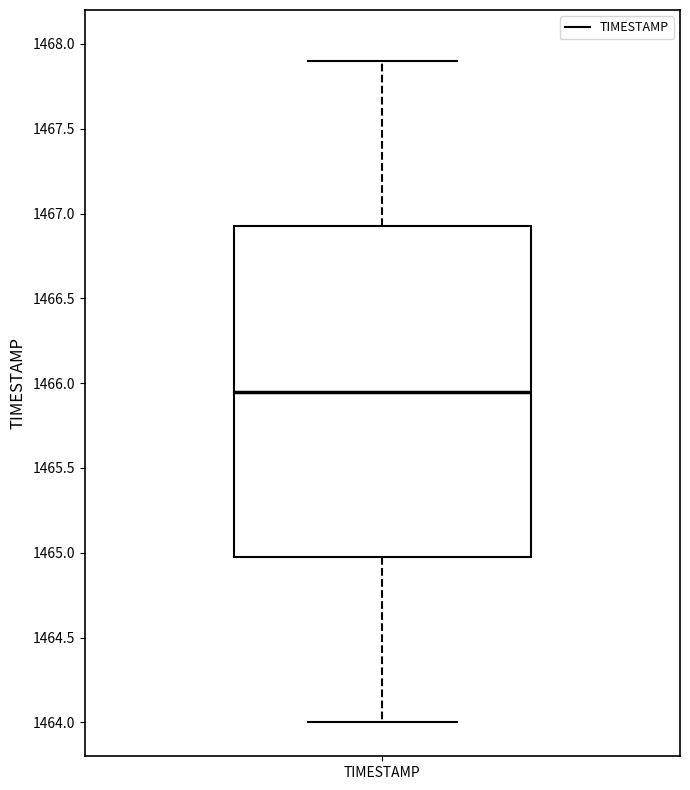

Read this box plot against the y-axis: the position of the median line, the range covered by the box, and the ends of both whiskers. The values are not printed on the chart, so give them approximately, as read against the axis.

median 1465.95, box 1465.00 to 1466.95, whiskers 1464.00 to 1467.90